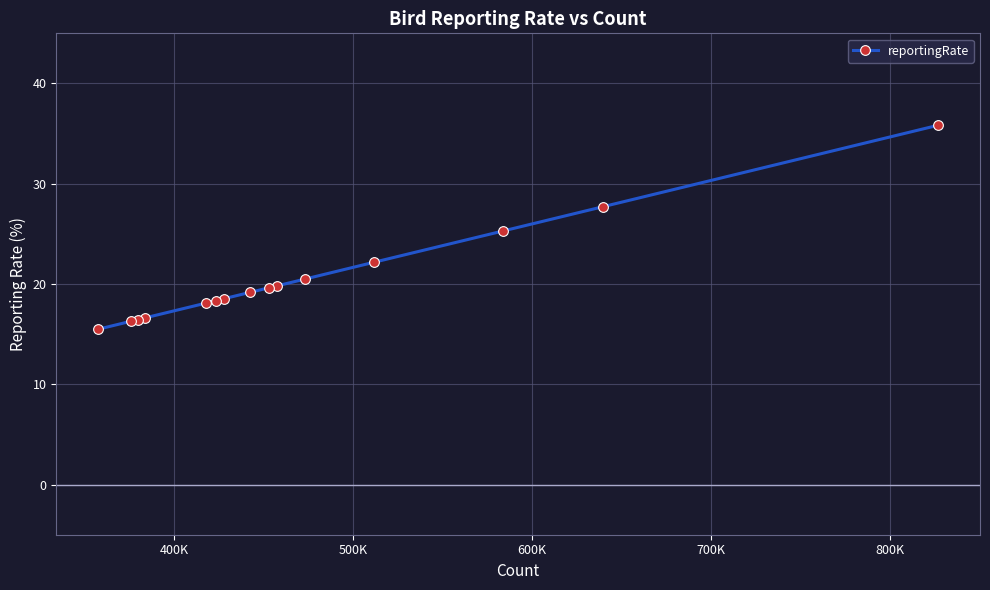

What is the minimum value shown in the chart?

15.5